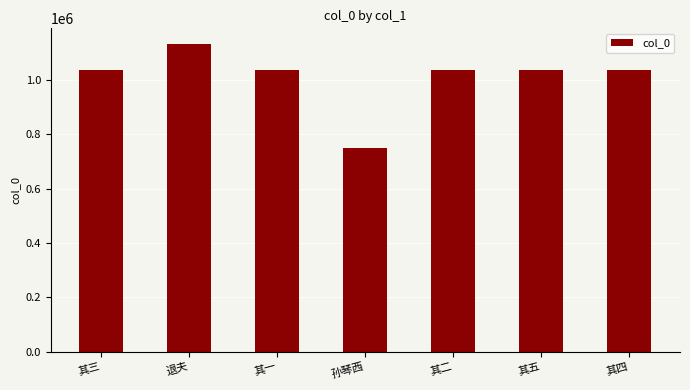

What is the approximate value at 其四?

1034513